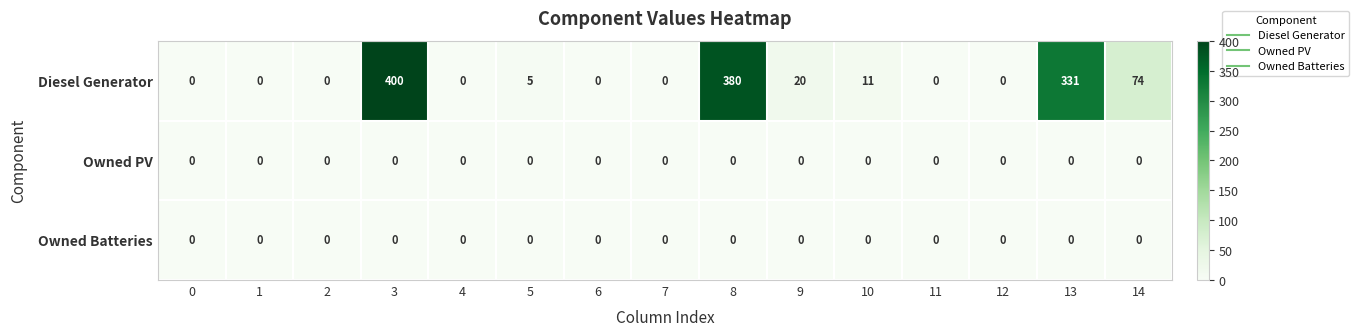

Which category has the highest value across all series?

3